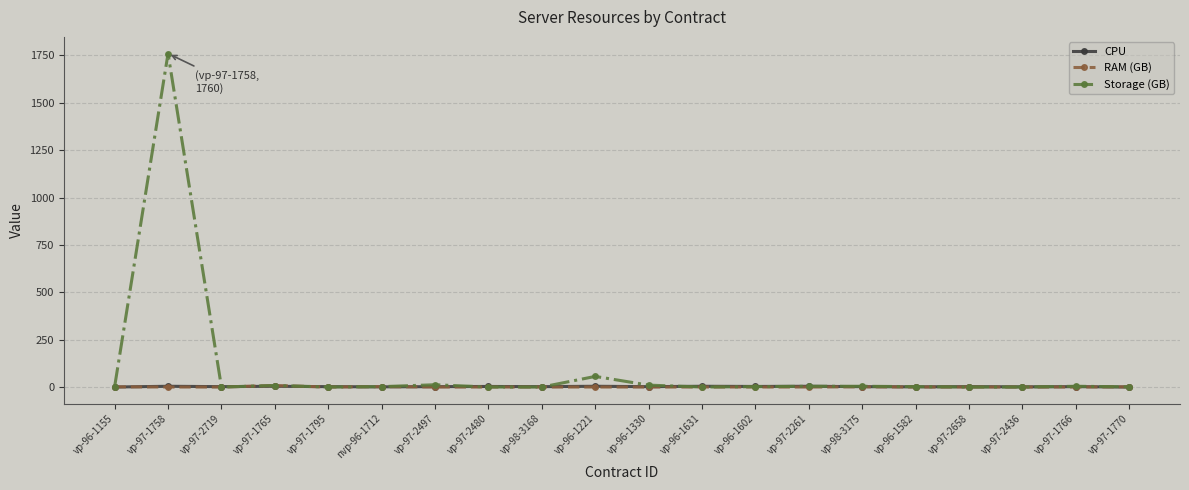

What is the label of the 5th point from the left?

vp-97-1795